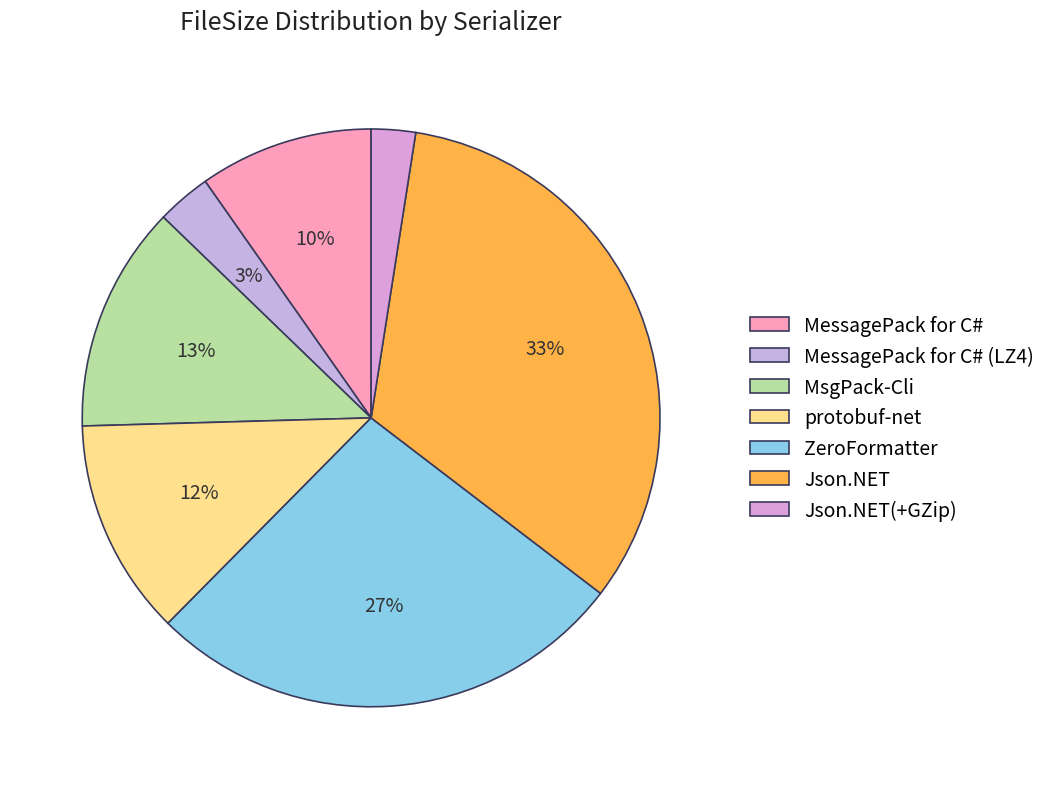

Between MsgPack-Cli and Json.NET, which is larger?

Json.NET